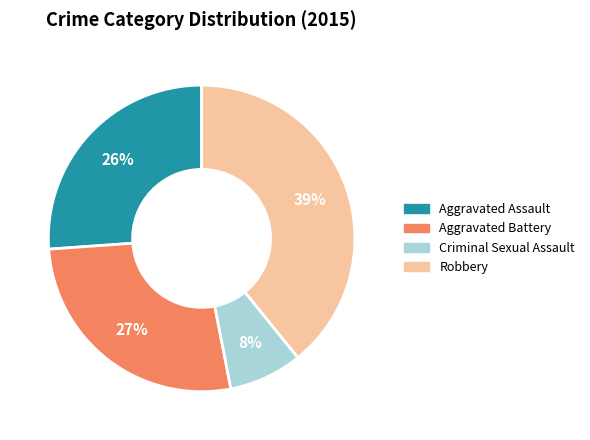

What percentage is the Criminal Sexual Assault slice, to the nearest percent?

8%